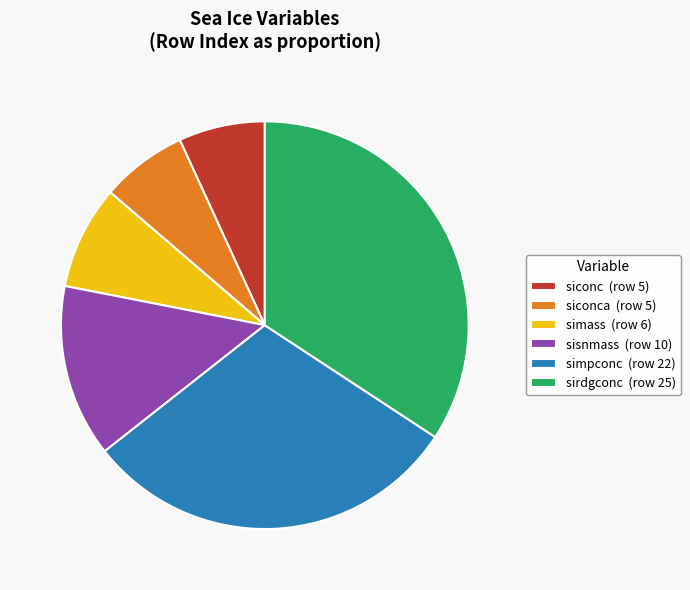

Does any single category account for the majority?

No